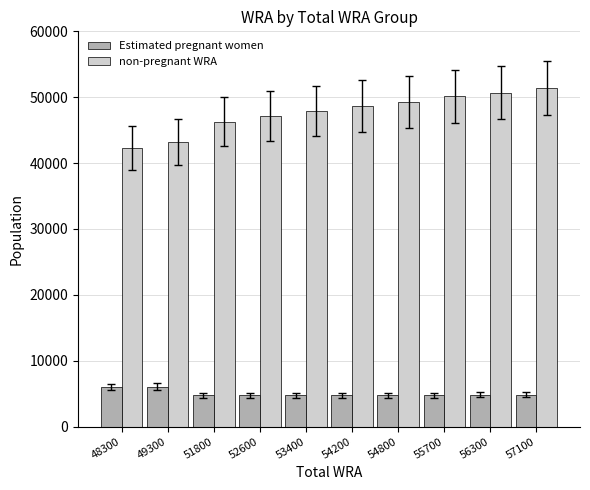

Which category has the highest value in the non-pregnant WRA series?

57100